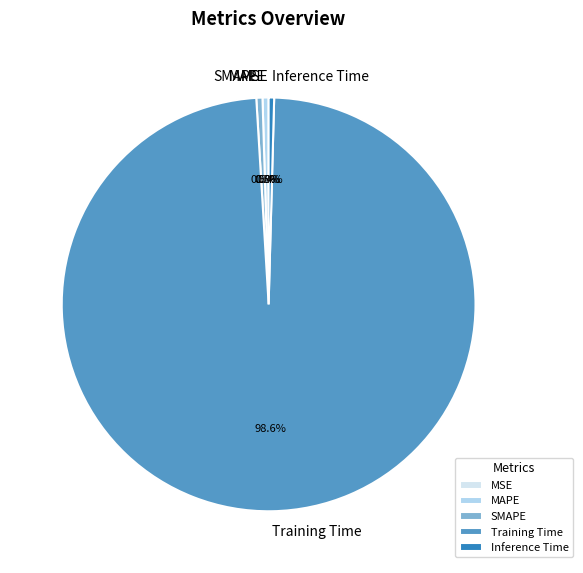

What portion of the pie excludes MSE?

100.0%